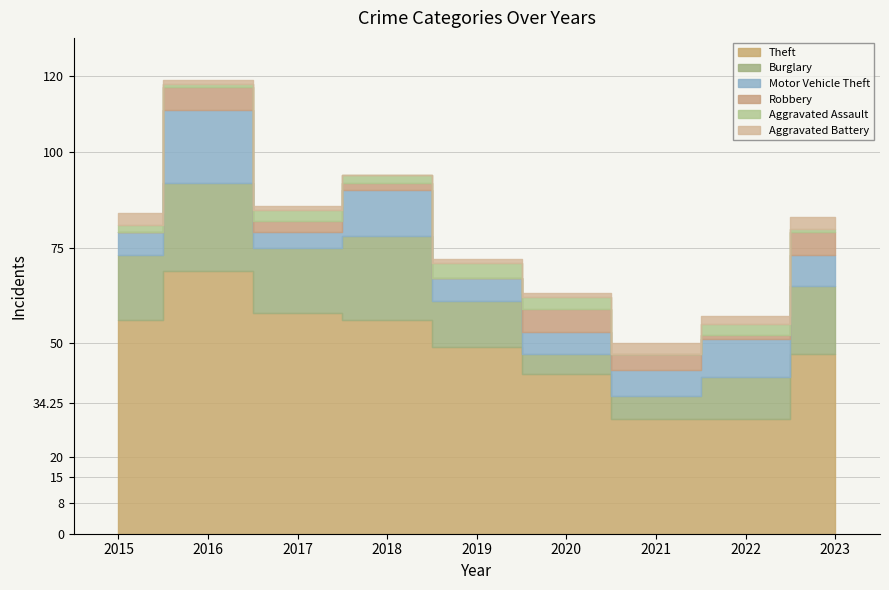

What is the total value across all series at 2018?

94